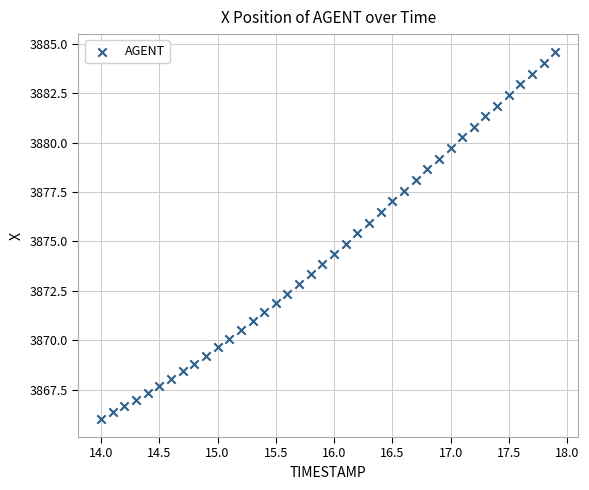

What is the range of Y values (max minus min)?

18.6